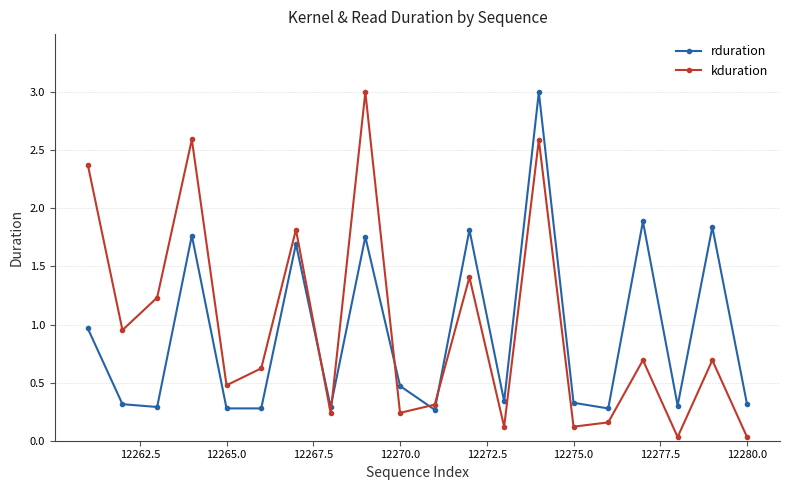

True or false: rduration has more than 0 points higher than both neighbors.

True